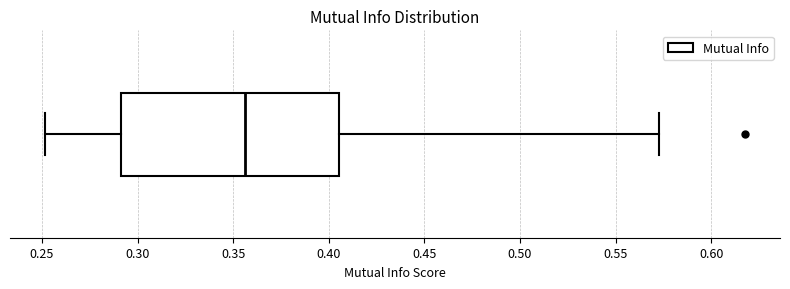

Where does the median line of the box sit on the x-axis? The values are not printed on the chart, so give them approximately, as read against the axis.

0.355